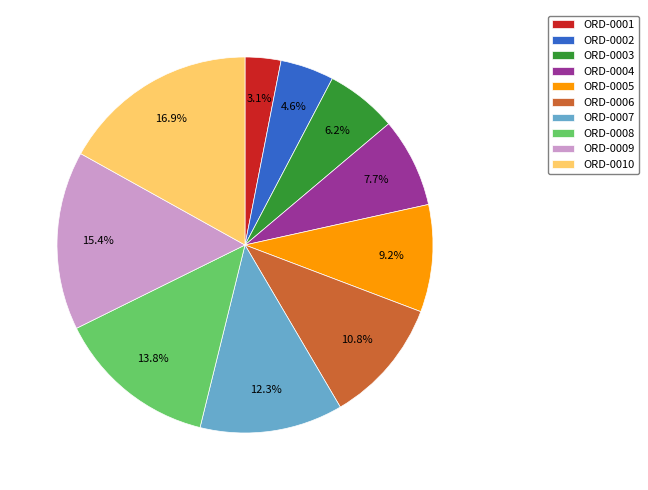

Is there any slice that represents more than half of the pie?

No